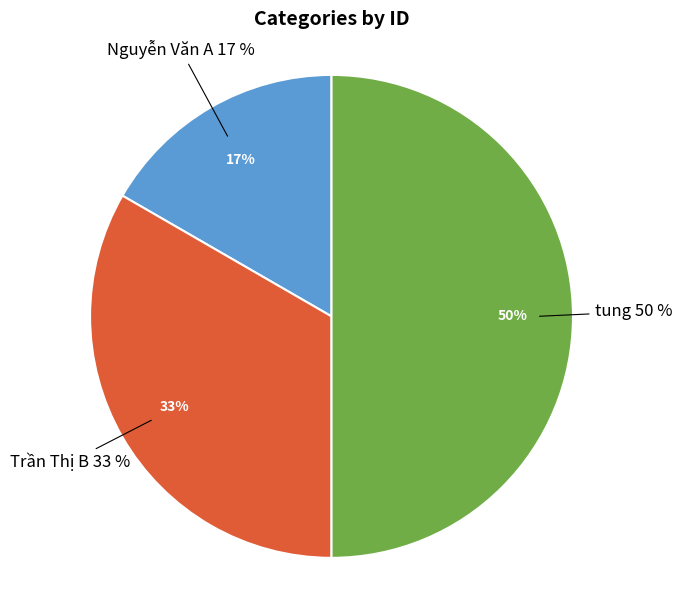

Which category has the biggest portion of the pie?

tung